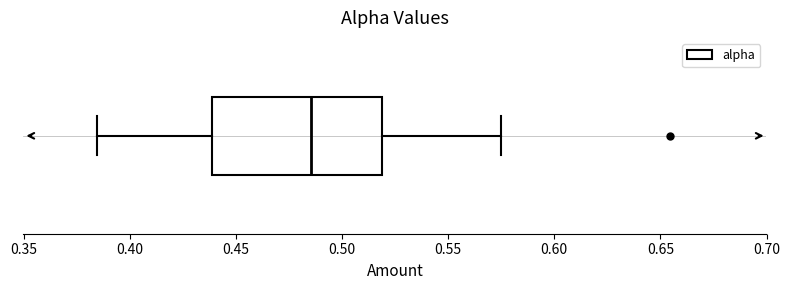

Where does the left whisker of the box end on the x-axis? The values are not printed on the chart, so give them approximately, as read against the axis.

0.385